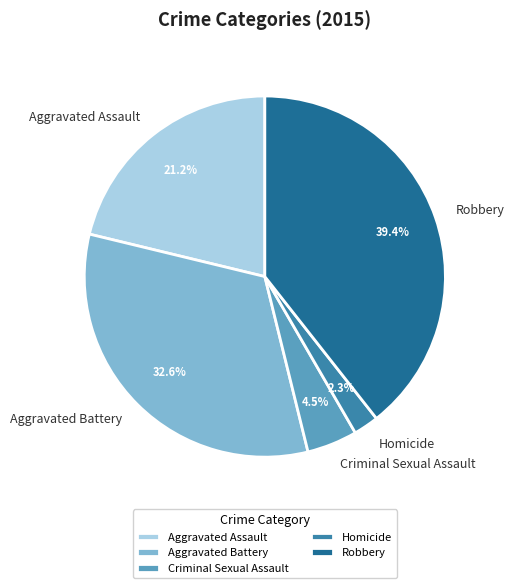

Is the sum of Homicide and Robbery greater than half?

No